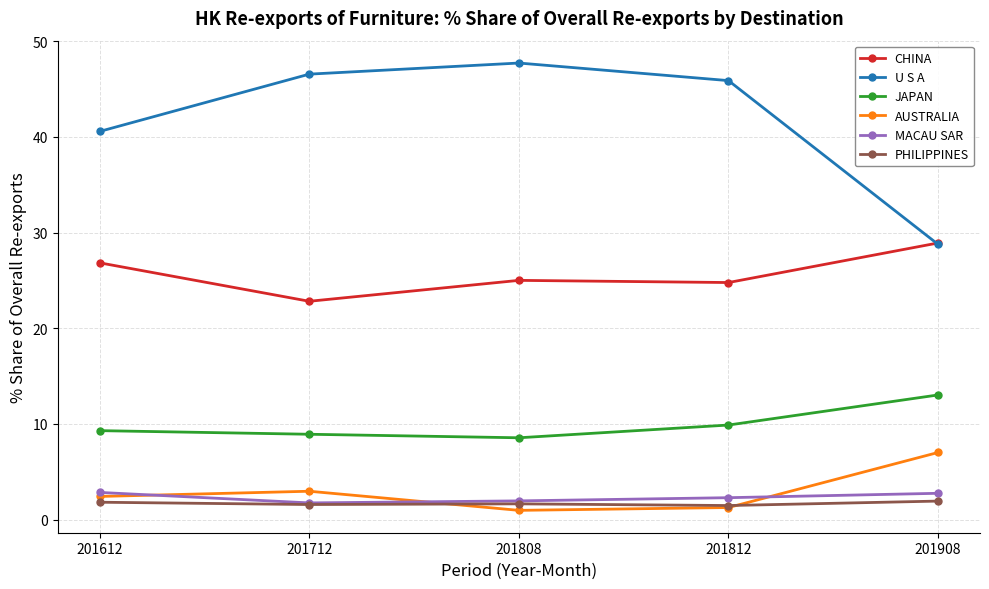

List the series in order of their peak value, highest first.

U S A, CHINA, JAPAN, AUSTRALIA, MACAU SAR, PHILIPPINES